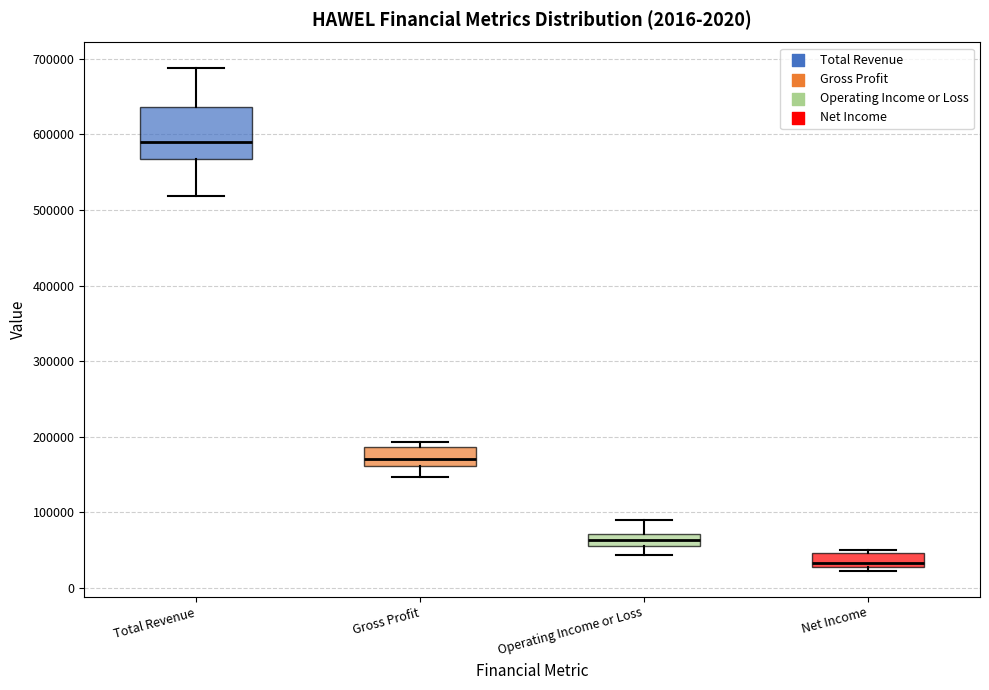

Which box has the highest median line?

Total Revenue